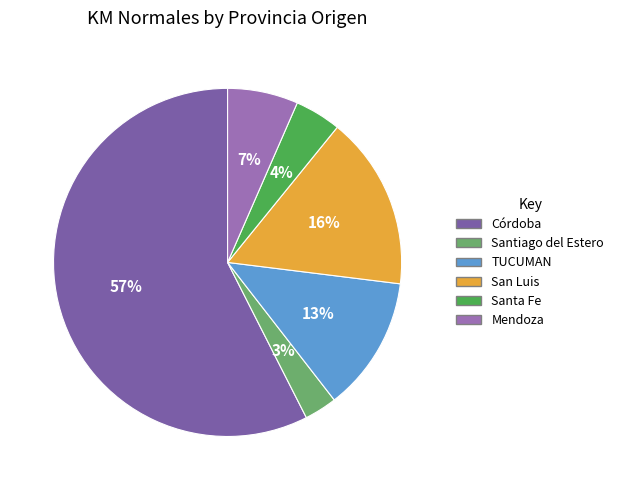

How many slices are in this pie chart?

6